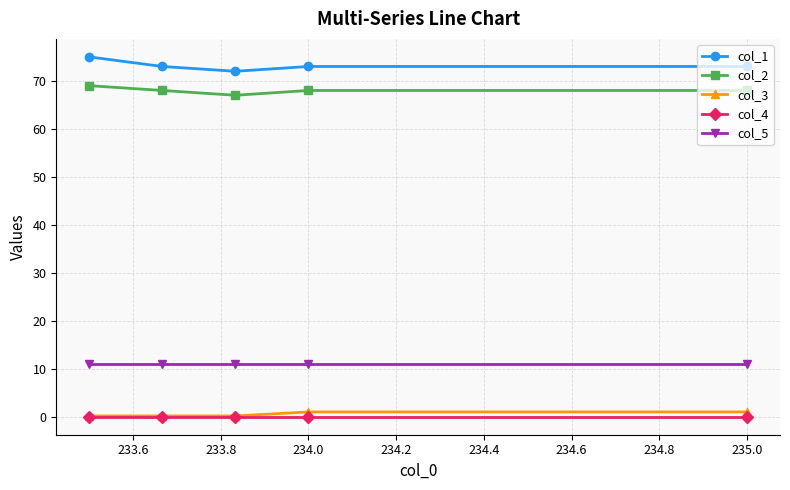

True or false: col_1 and col_3 cross at least once.

False